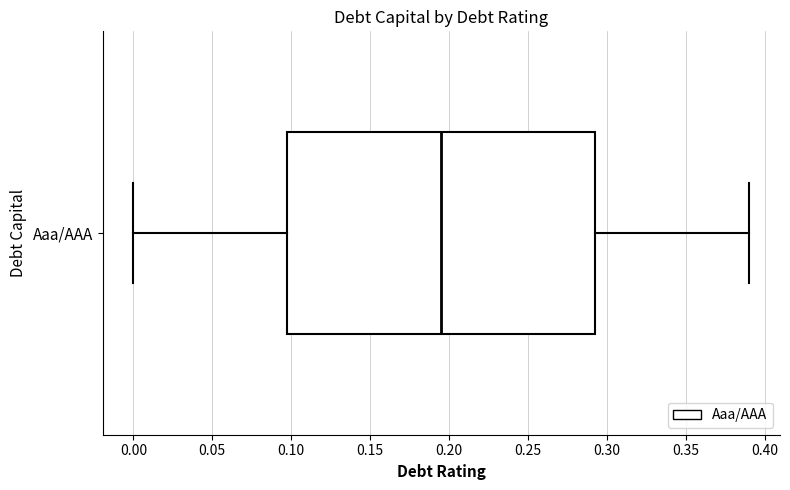

Transcribe this box plot: give where the median line is, the range the box spans, and where the two whiskers end, as read against the x-axis. The values are not printed on the chart, so give them approximately, as read against the axis.

median 0.195, box 0.100 to 0.295, whiskers 0.000 to 0.390